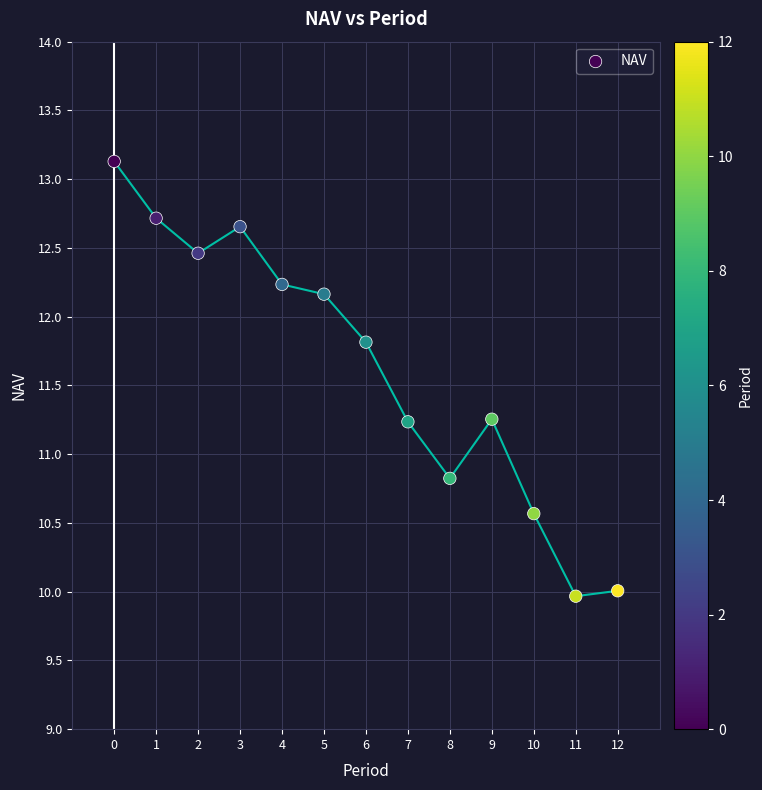

What Y value in the scatter plot is closest to 11?

10.8